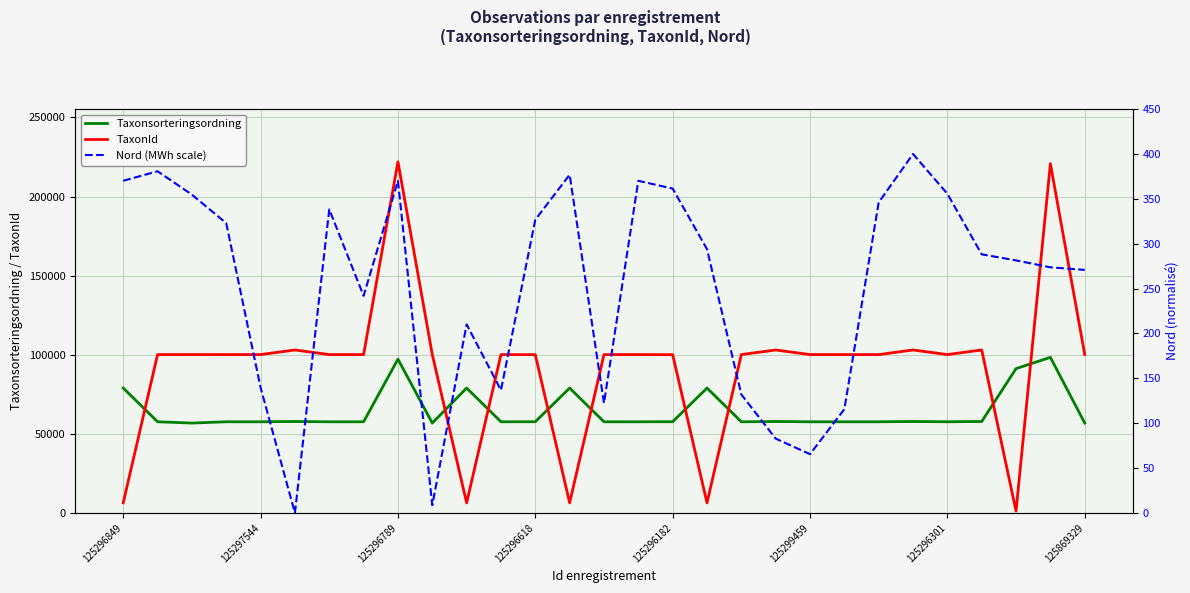

The value of TaxonId at 10 is 6425.0. True or false?

True